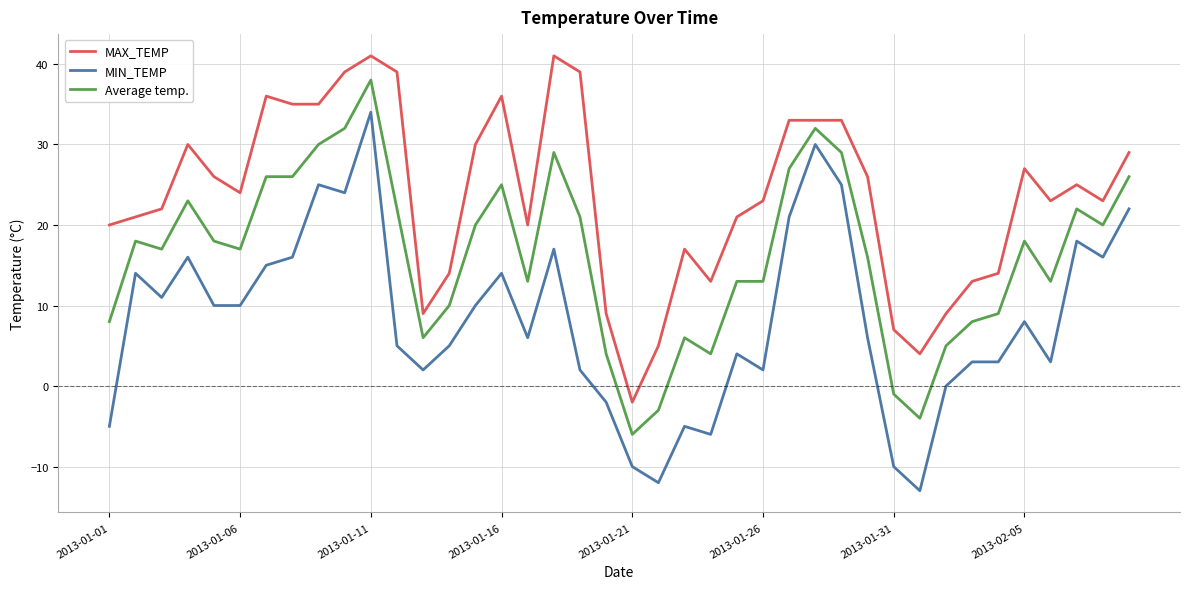

True or false: MIN_TEMP and MAX_TEMP intersect in this chart.

False